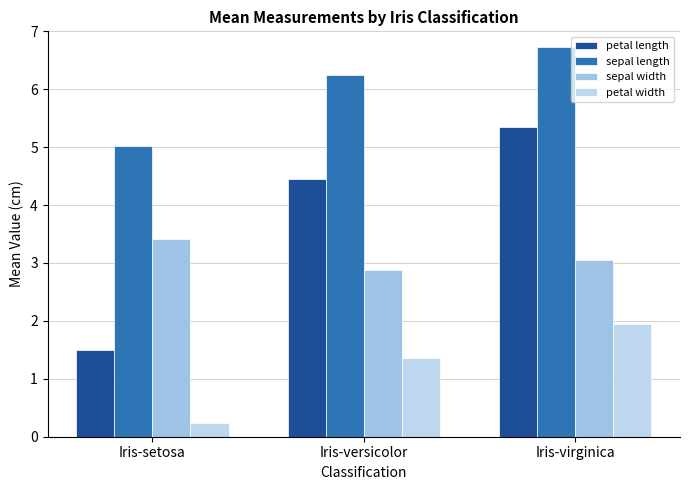

What is the label of the 2nd bar from the left?

Iris-versicolor